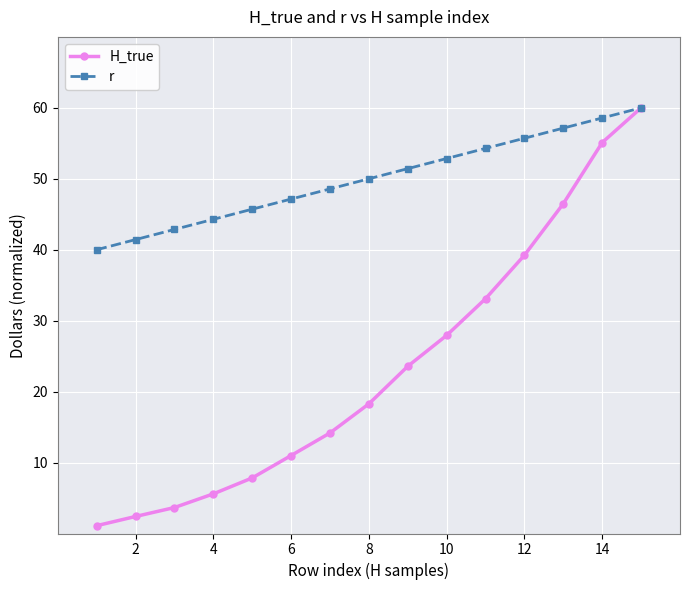

What is the minimum value shown in the chart?

1.1